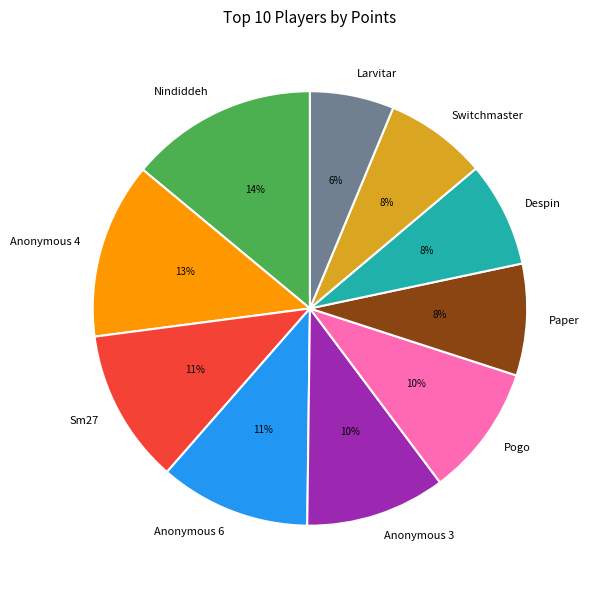

Does Paper account for over 50% of the chart?

No